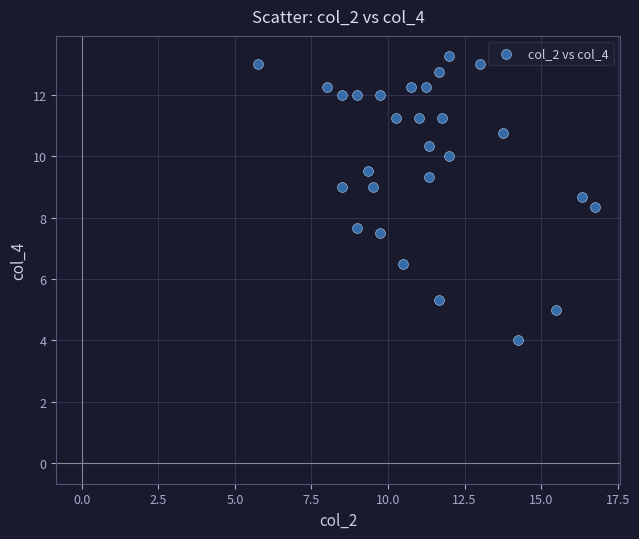

What is the range of X values (max minus min)?

11.0